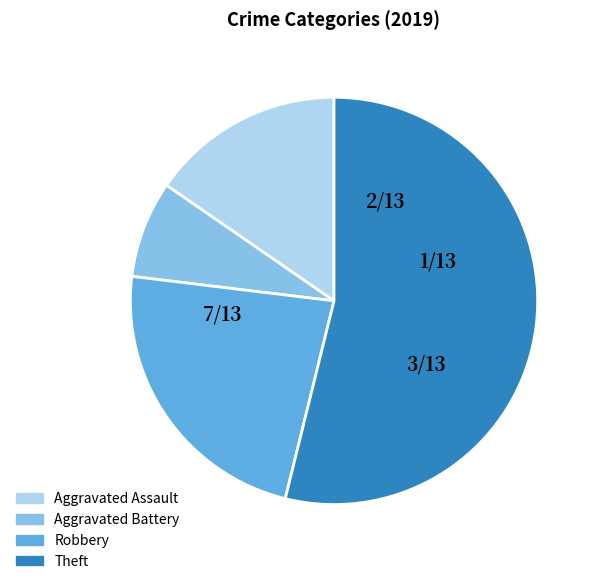

Which category has the biggest portion of the pie?

Theft